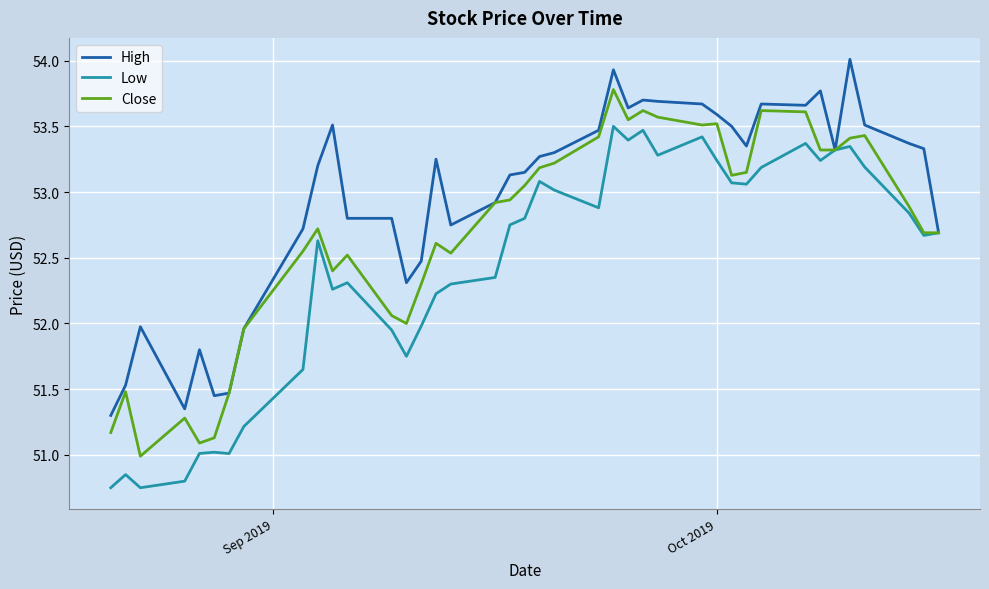

List the series in order of their overall mean, highest first.

High, Close, Low